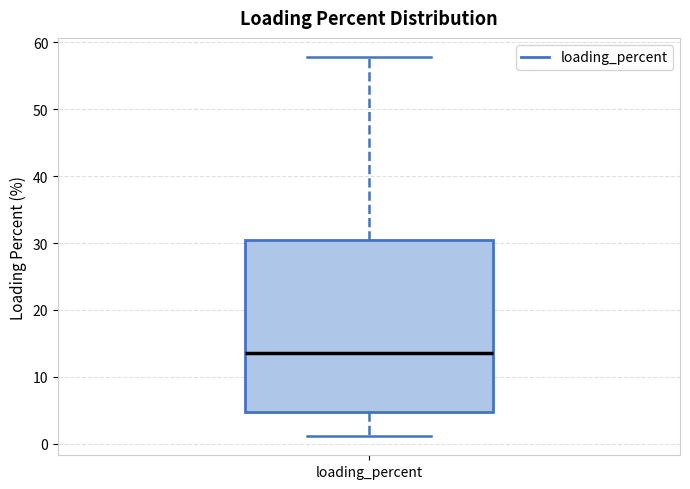

Transcribe this box plot: give where the median line is, the range the box spans, and where the two whiskers end, as read against the y-axis. The values are not printed on the chart, so give them approximately, as read against the axis.

median 14, box 5 to 30, whiskers 1 to 58